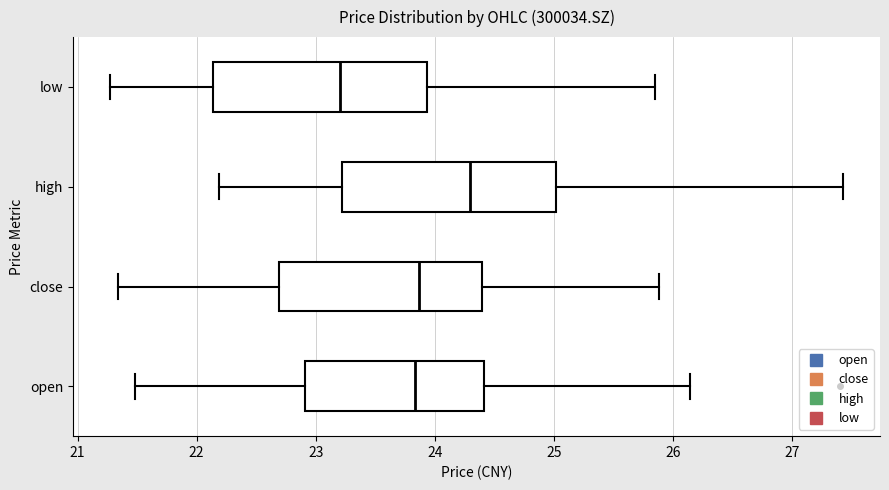

Which box has the furthest to the left median line?

low